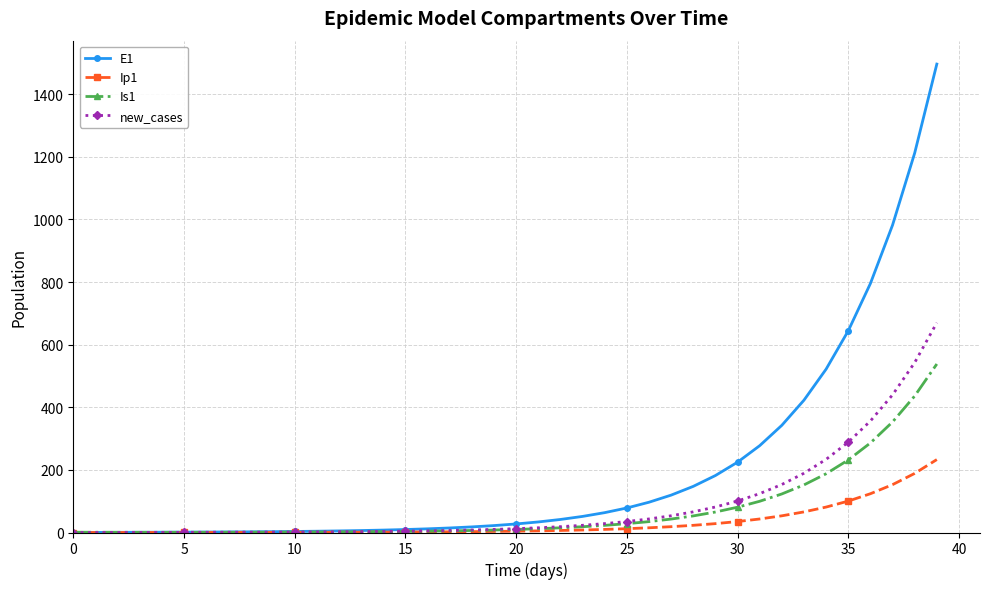

Rank the series by their maximum value, from highest to lowest.

E1, new_cases, Is1, Ip1